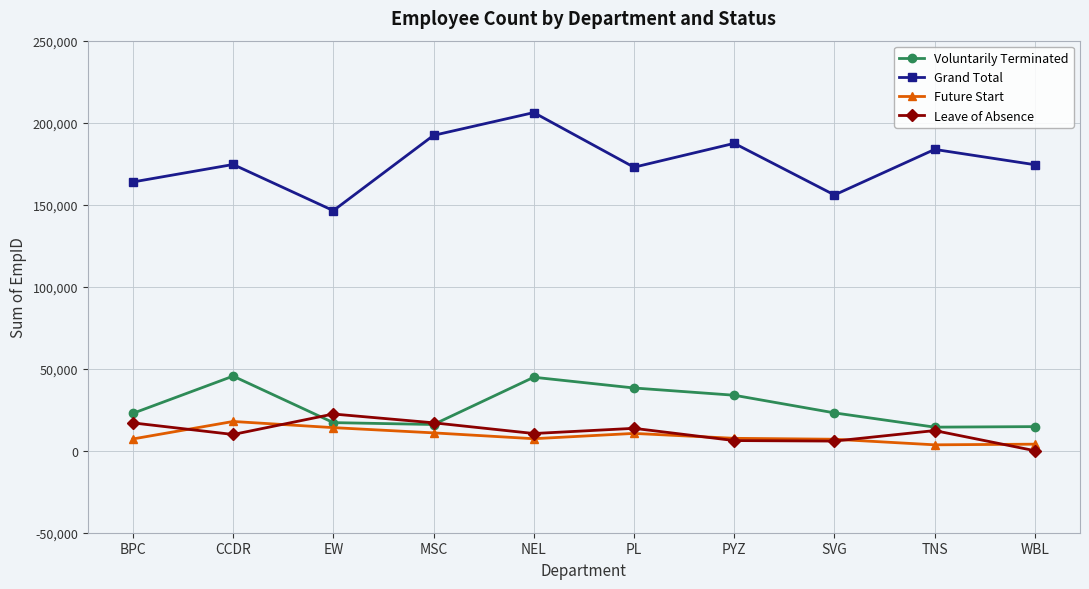

At how many categories does at least one series exceed 200117?

1